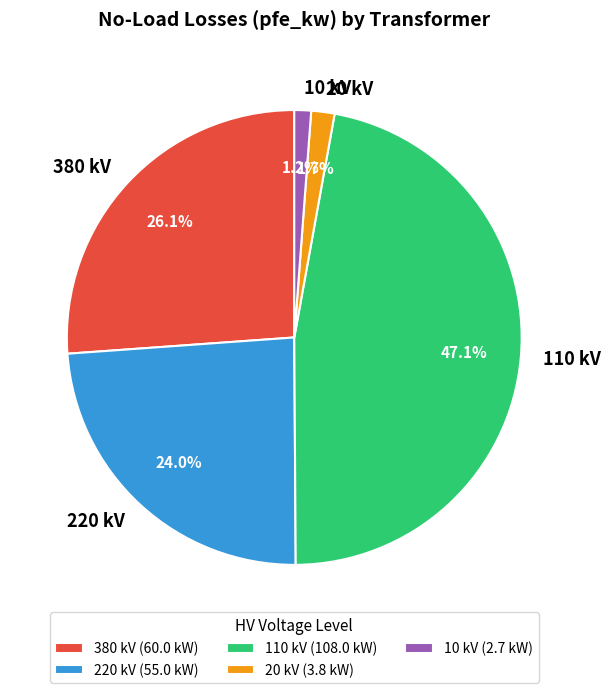

Does any single category account for the majority?

No